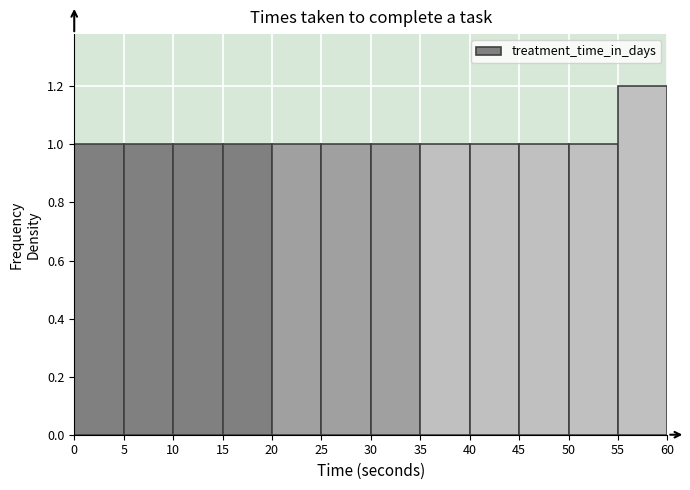

Which range on the x-axis has the tallest bar?

55 to 60